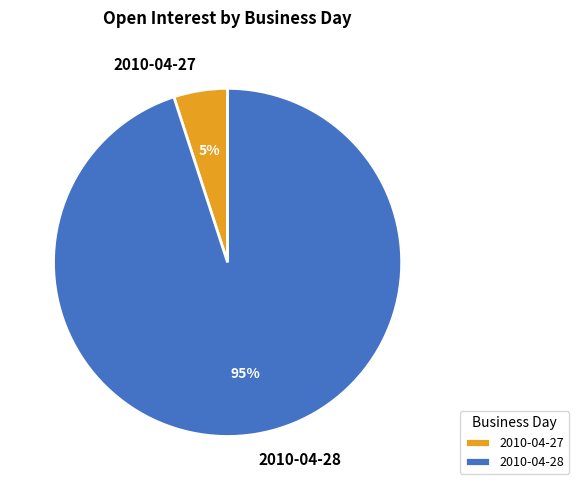

Rank the categories by value from highest to lowest.

2010-04-28, 2010-04-27